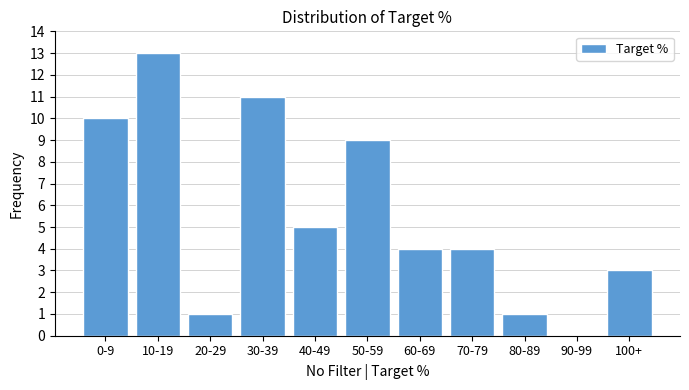

At which category does the chart reach its peak across all series?

10-19